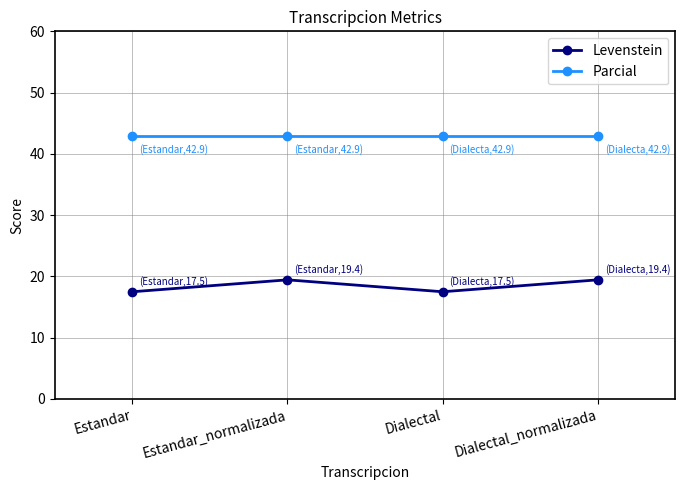

What is the average value of the Parcial series?

42.9